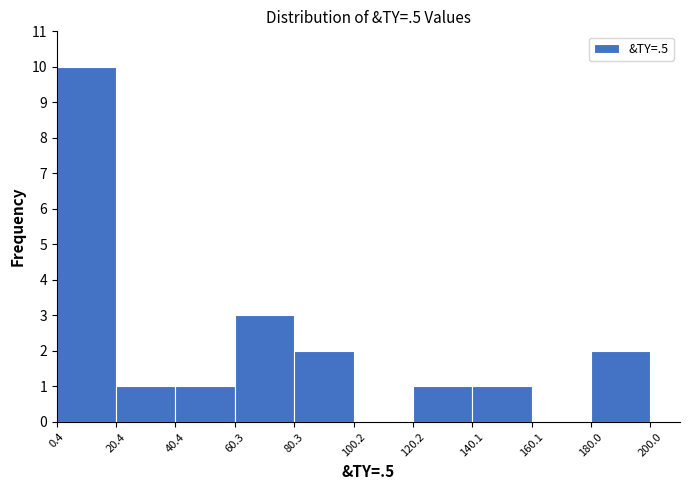

Over which range of the x-axis is the bar tallest?

0.4 to 20.4